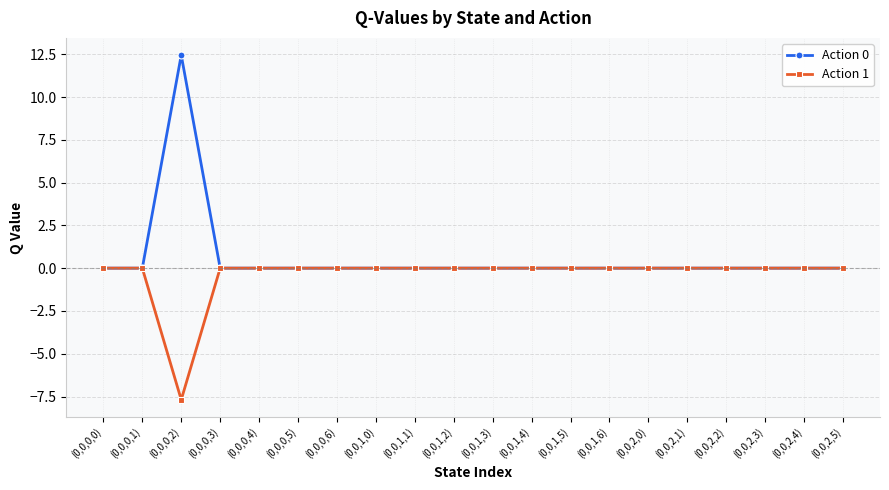

Which series has the largest range (max minus min)?

Action 0